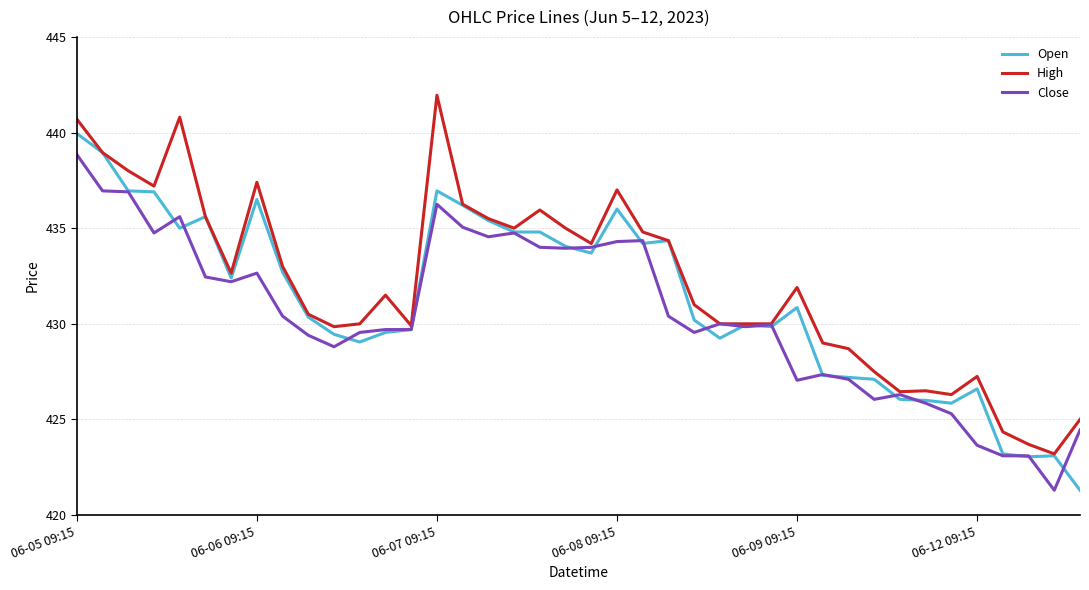

What is the minimum value for Close?

421.3